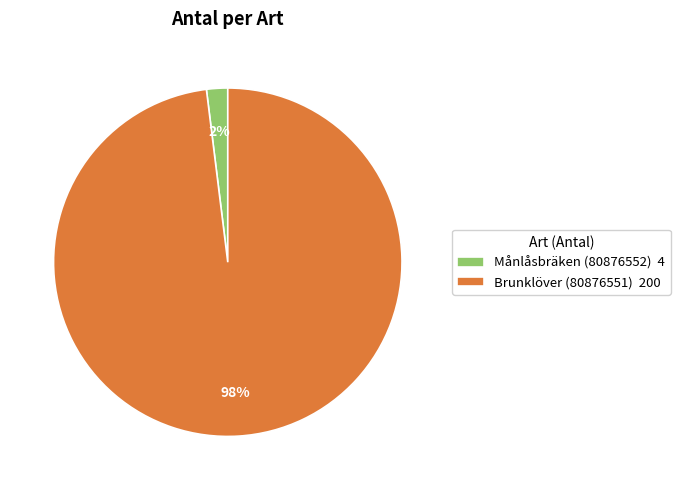

How many slices are in this pie chart?

2